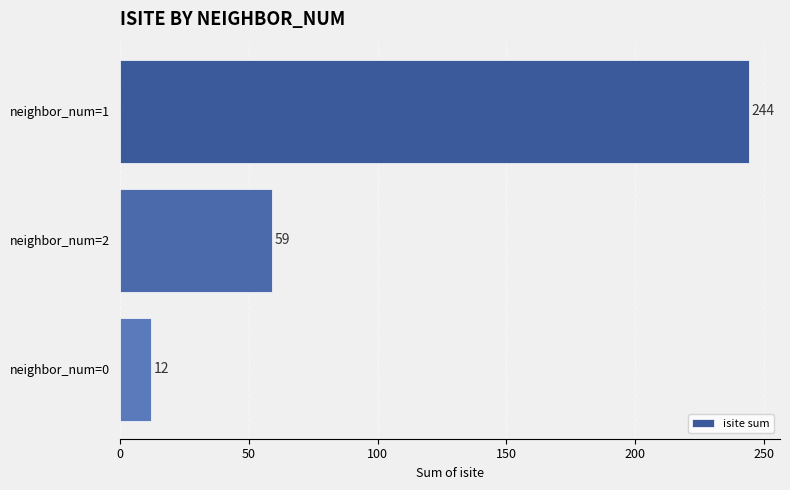

Between neighbor_num=1 and neighbor_num=2, which is larger?

neighbor_num=1